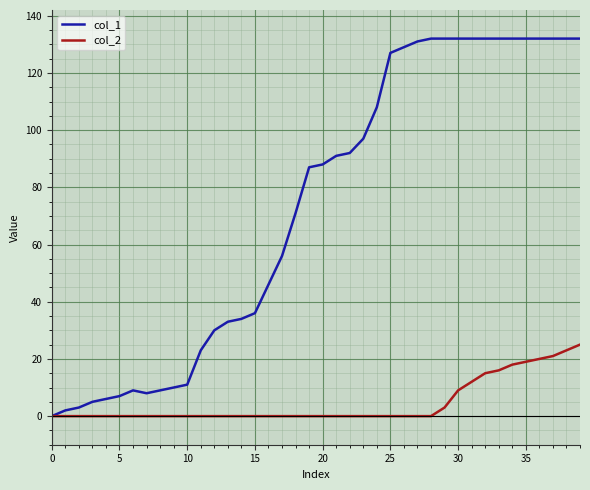

Rank the series by their maximum value, from lowest to highest.

col_2, col_1